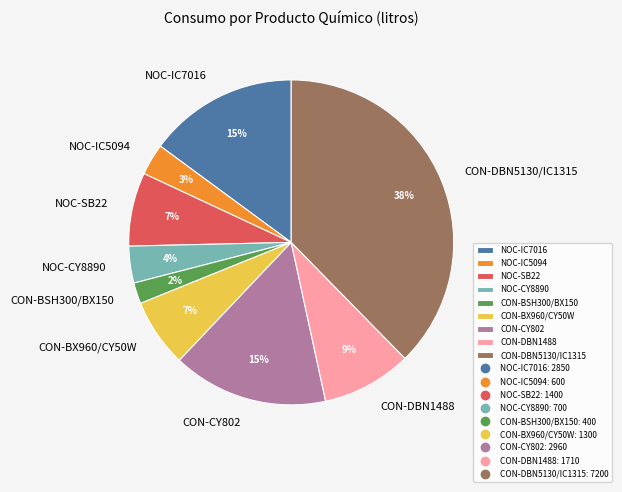

To the nearest percent, what is the difference between the NOC-CY8890 and CON-DBN1488 slice percentages?

5%